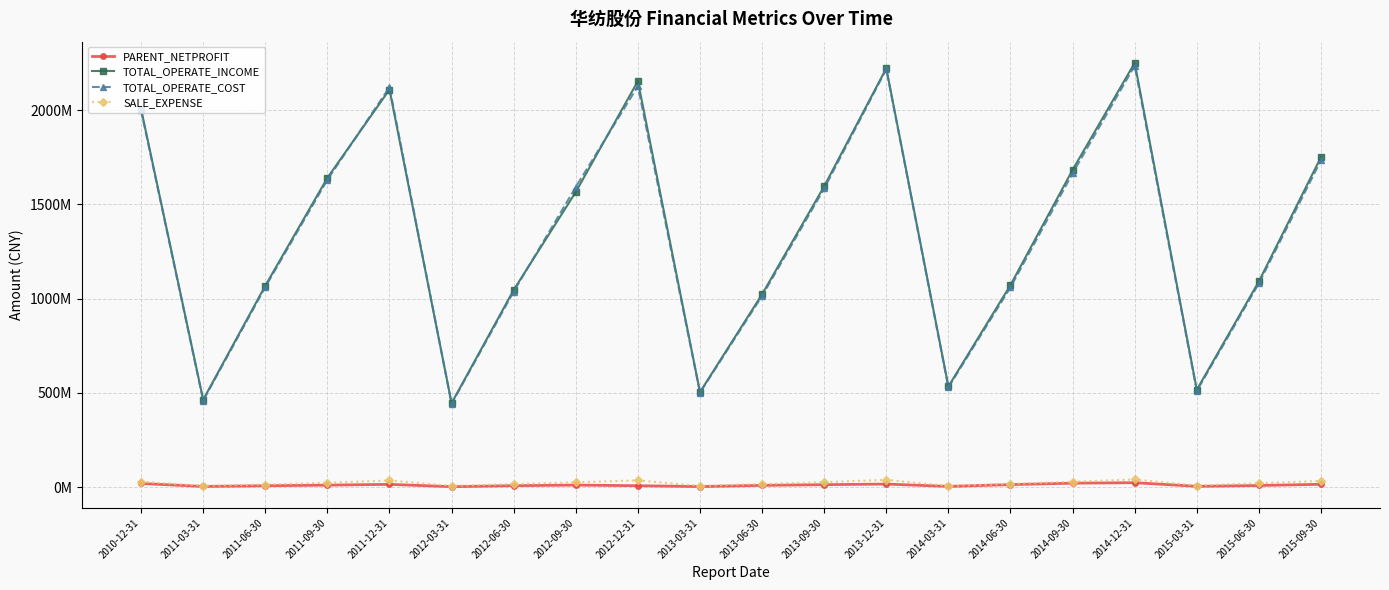

Reading left to right, list all the values displayed in this chart.

PARENT_NETPROFIT: 20209069.6	4466060.5	8293861.7	11357230.8	15524237.7	3300853.9	8529543.2	11695159.7	8292438.3	3850807.2	10270954.6	13913990.3	17003090.1	4813930.6	14106906.5	21871250.9	24316100.3	5182909.5	9556279.1	15855887.7
TOTAL_OPERATE_INCOME: 2005203000.9	464349437.1	1068849248.6	1640607618.6	2108745937.7	446097755.7	1046345814.9	1565641303.9	2153767945.7	504528208.3	1023348721.1	1595926319.5	2221813148.7	534449139.0	1072191410.3	1683058171.7	2250311139.5	516958621.3	1091734182.4	1751282169.8
TOTAL_OPERATE_COST: 1998697133.2	460013814.9	1061772319.1	1630443500.6	2121125050.1	442802241.2	1037978804.5	1591998578.5	2127082875.0	502015652.8	1014721427.0	1584198287.8	2216933243.9	529836828.0	1060386903.3	1664811016.4	2235529467.3	511320835.8	1081629386.8	1734340253.5
SALE_EXPENSE: 29314735.4	8082320.8	14458688.6	24372628.2	36053845.2	7583561.8	16952059.9	26306364.7	36815452.1	7435016.4	17181845.3	27166137.4	39487759.9	7252923.0	18008421.4	29341269.2	41426888.1	9330509.1	21629449.0	33587857.1